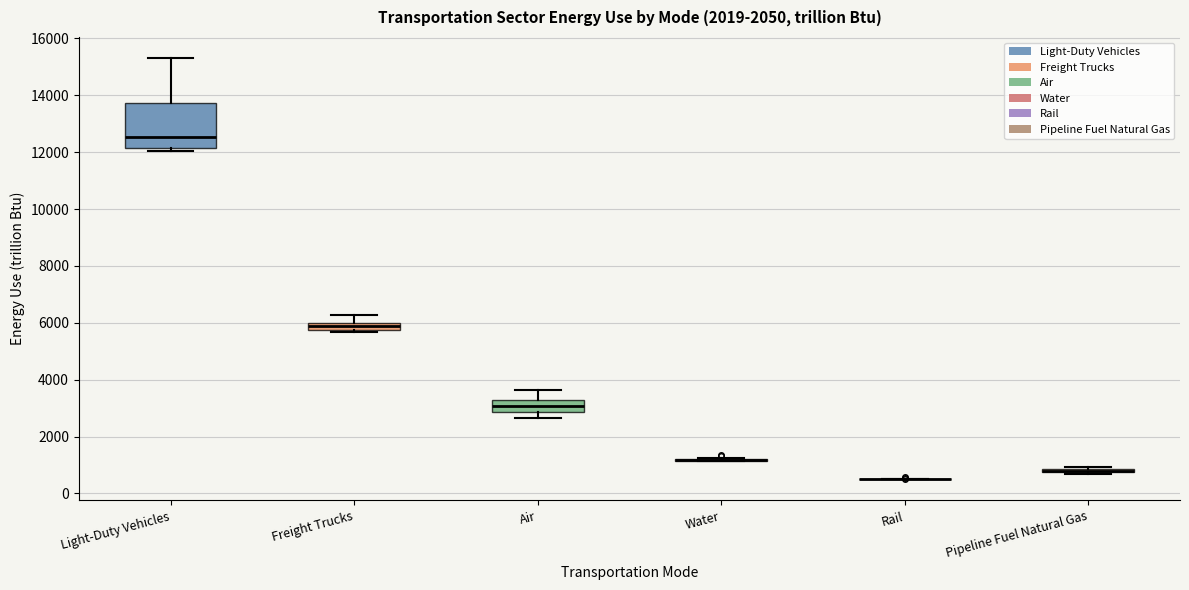

Which box is the tallest, from its lower edge to its upper edge?

Light-Duty Vehicles